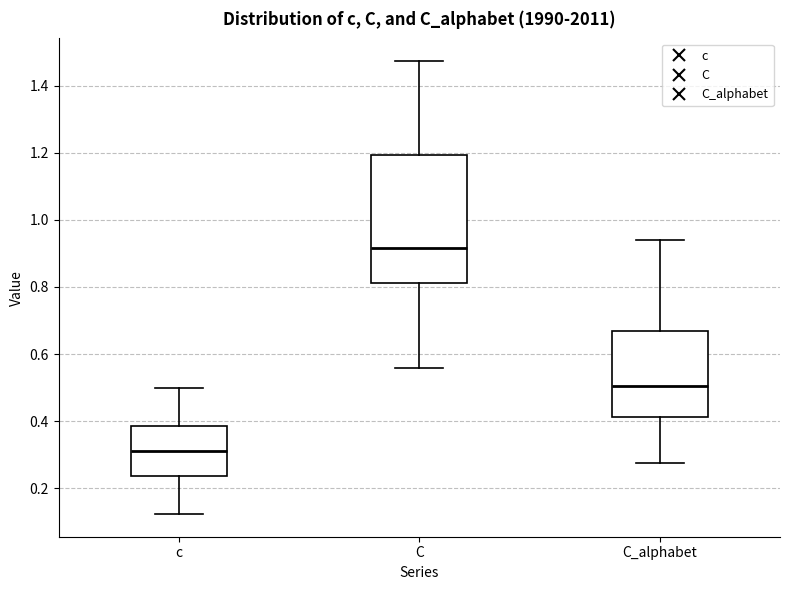

Comparing the boxes themselves (not the whiskers), which one is the tallest?

C